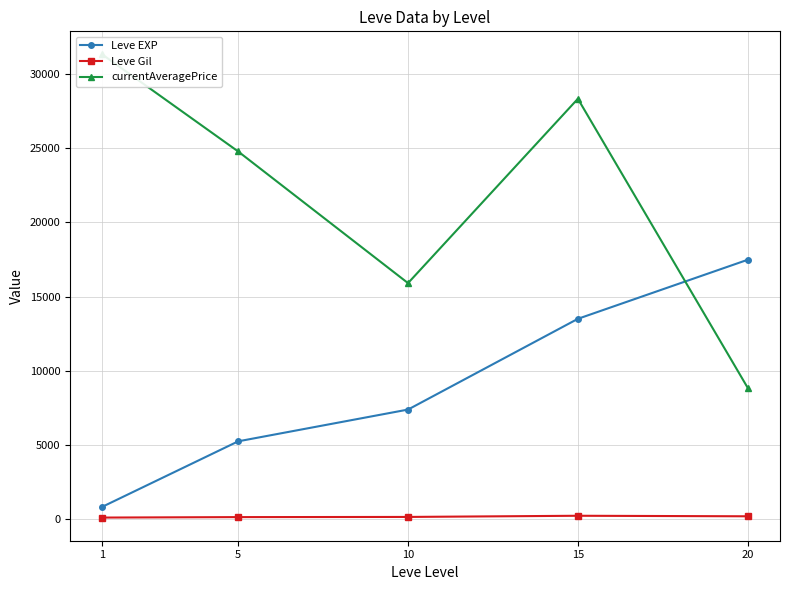

Between 15 and 5, which is larger?

15